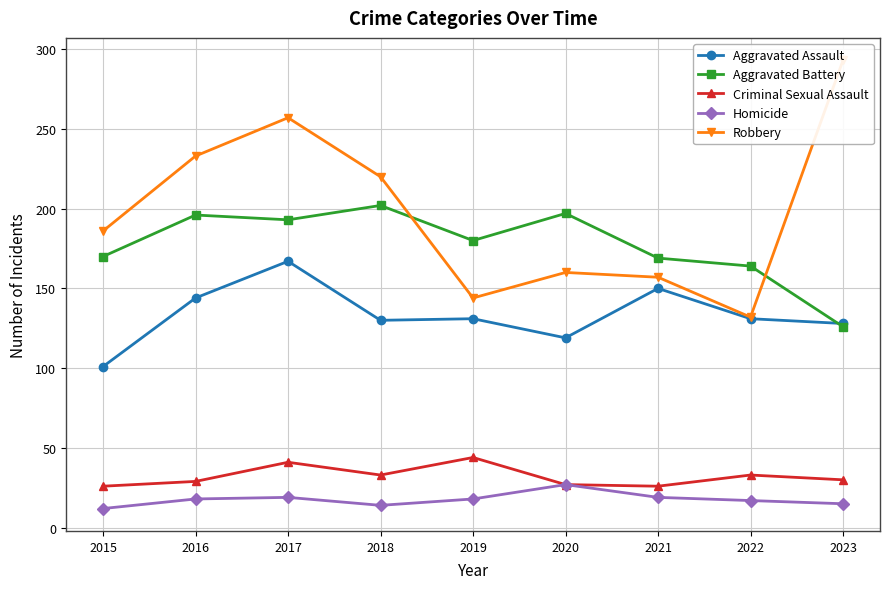

What is the approximate value of Criminal Sexual Assault at 2017, to the nearest 5?

40